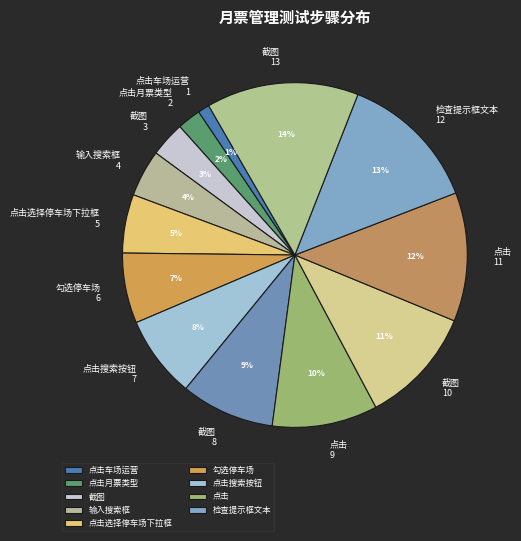

Count the number of slices in the pie.

13